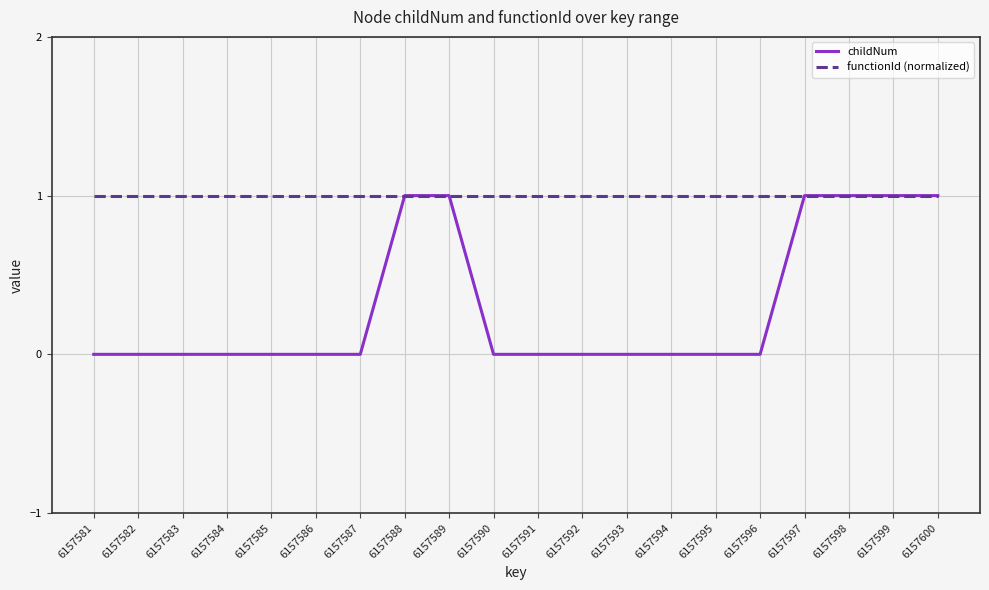

Does the chart have visible grid lines?

Yes